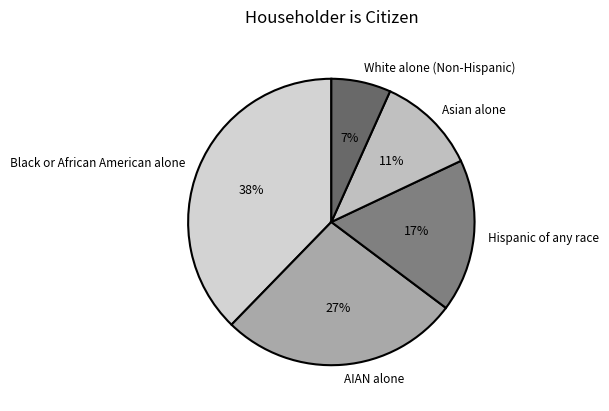

To the nearest percent, what is the difference between the largest and smallest slice percentages?

31%